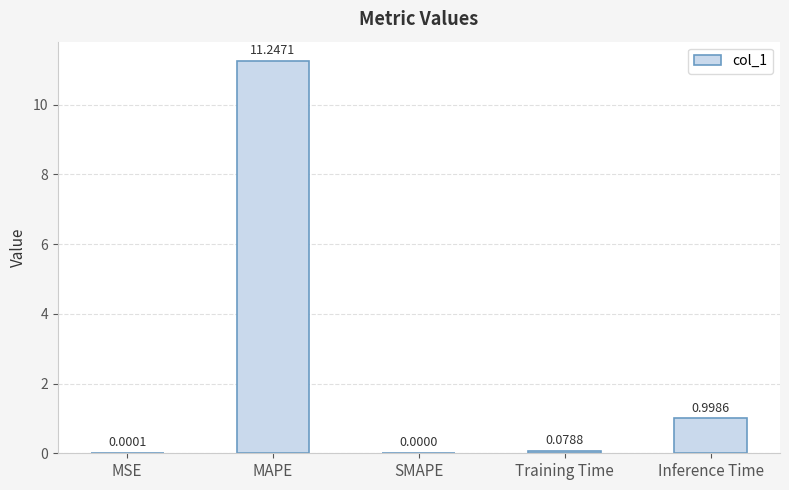

What is the sum of the values at MAPE and Inference Time?

12.2